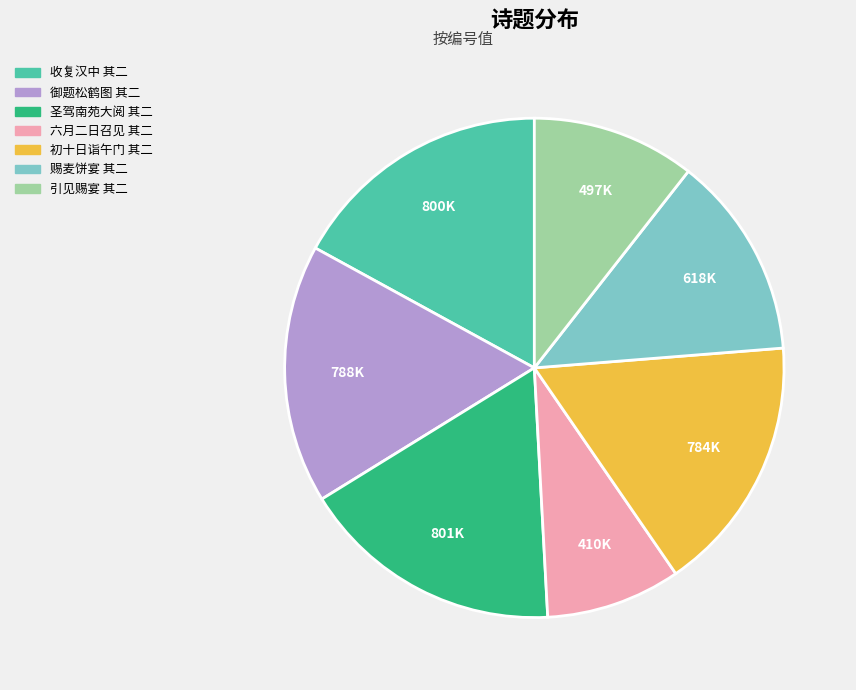

Is there any slice that represents more than half of the pie?

No